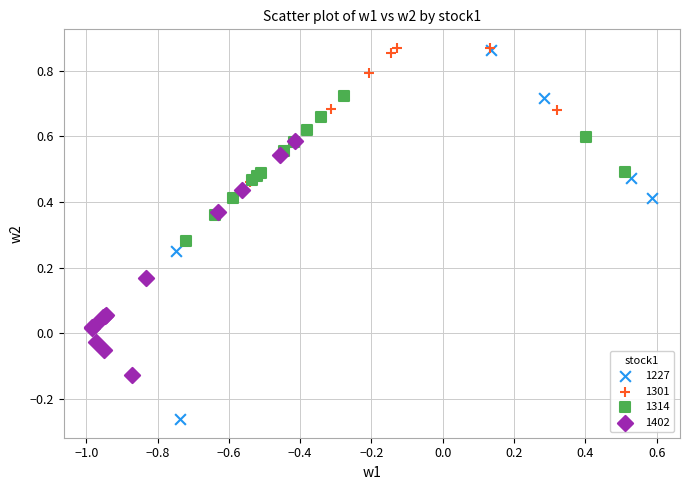

Which series has the largest Y range (max minus min)?

1227